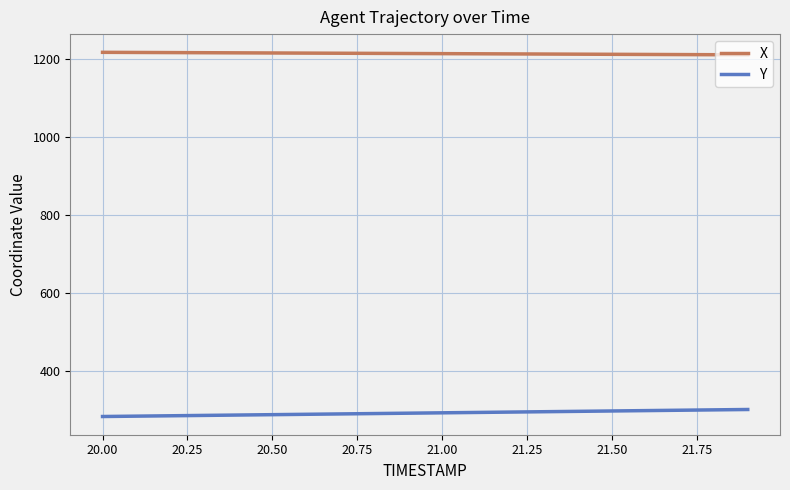

Which series has the largest total across all categories?

X